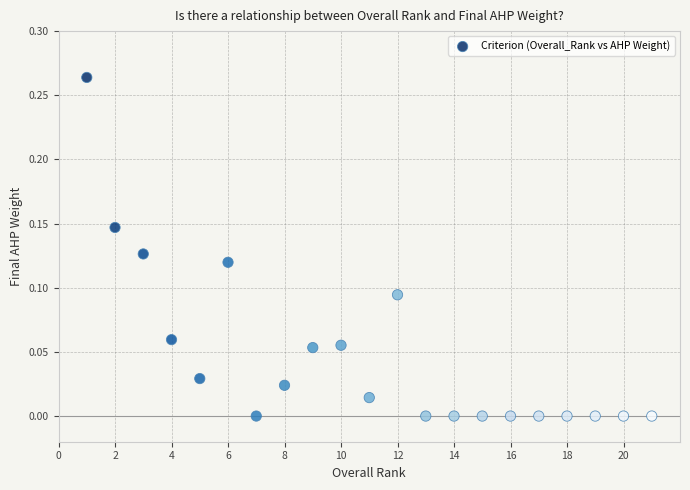

Count the number of points in this scatter plot.

21